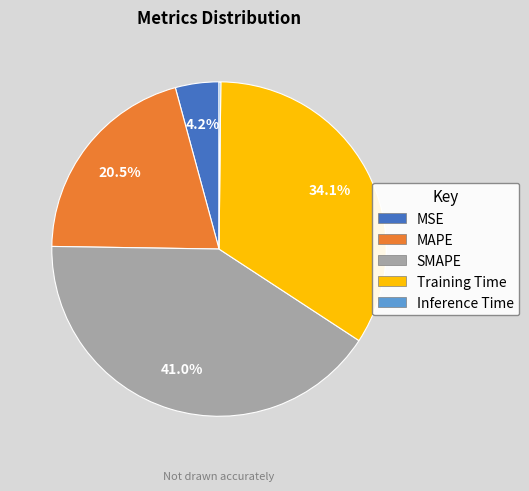

Which slice is the largest?

SMAPE